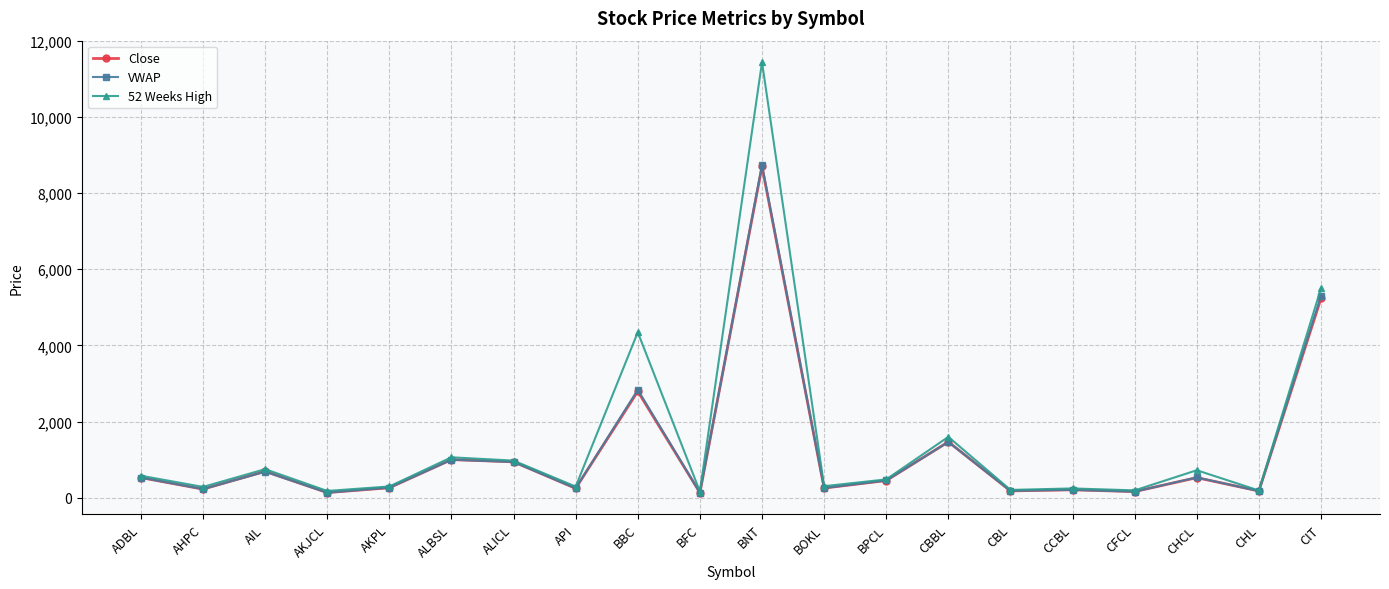

In 52 Weeks High, how many points are lower than both neighbors (excluding endpoints)?

8